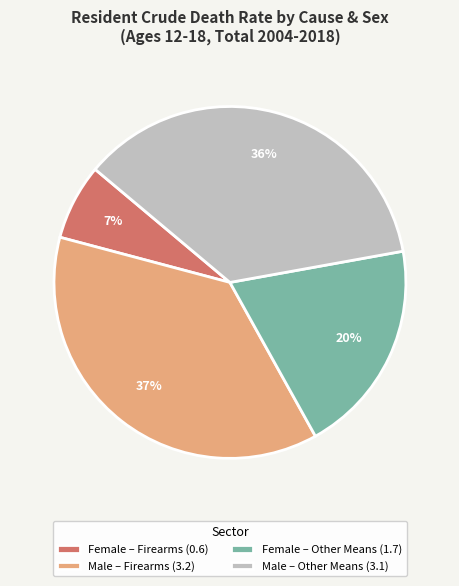

Count the number of slices in the pie.

4